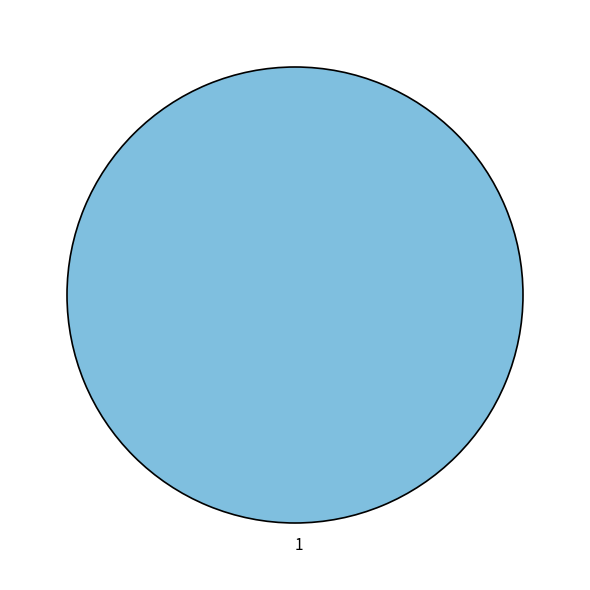

How many segments does this pie chart have?

1